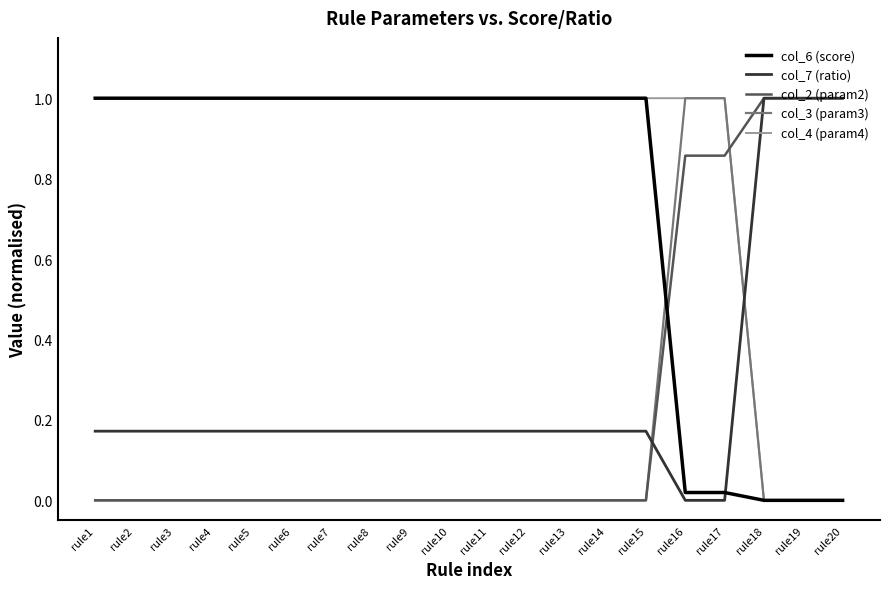

The col_3 (param3) series shows 0.0 at rule2. True or false?

True